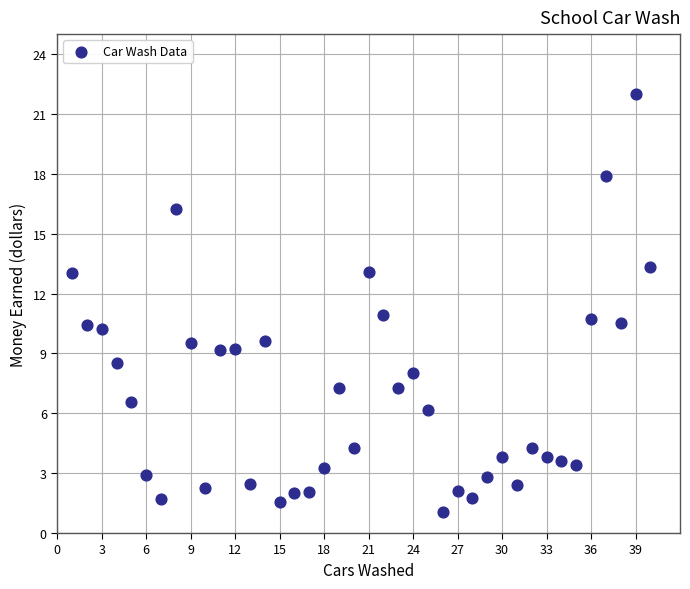

What is the range of X values (max minus min)?

39.0